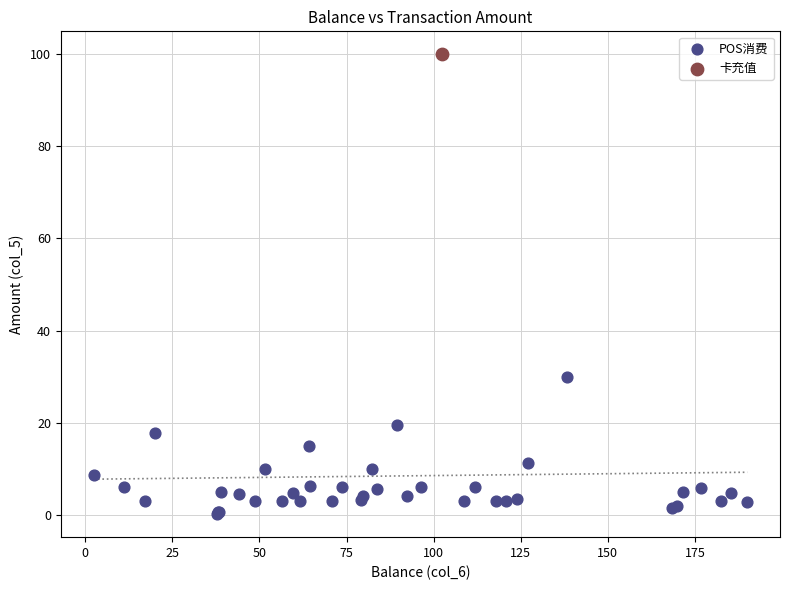

What are all the series names shown in the legend?

POS消费, 卡充值